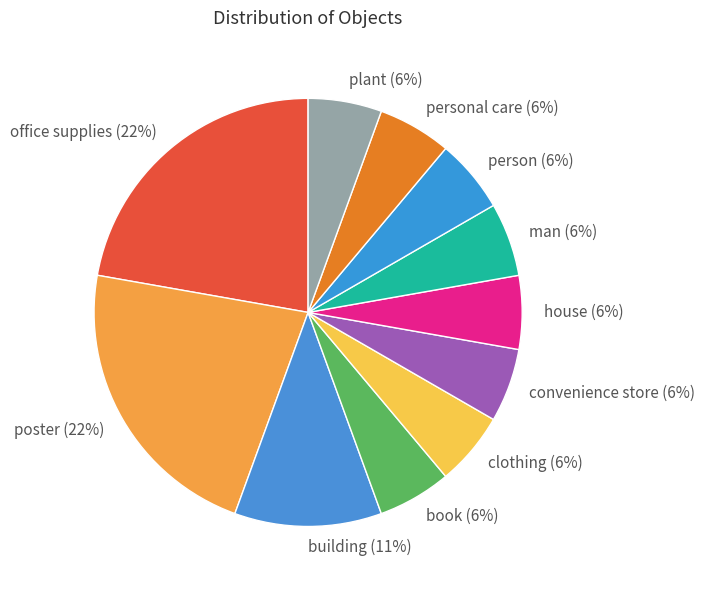

To the nearest percent, what is the average slice percentage?

9%